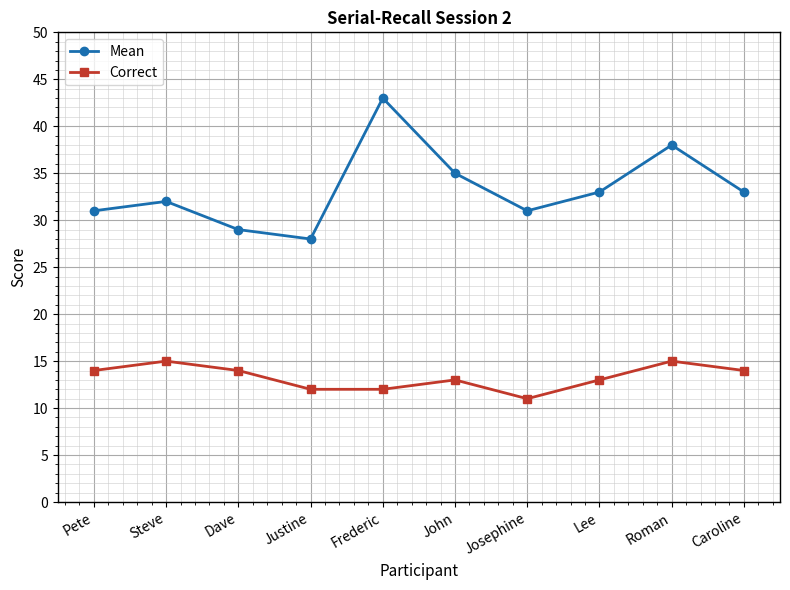

How many distinct data groups are displayed?

2